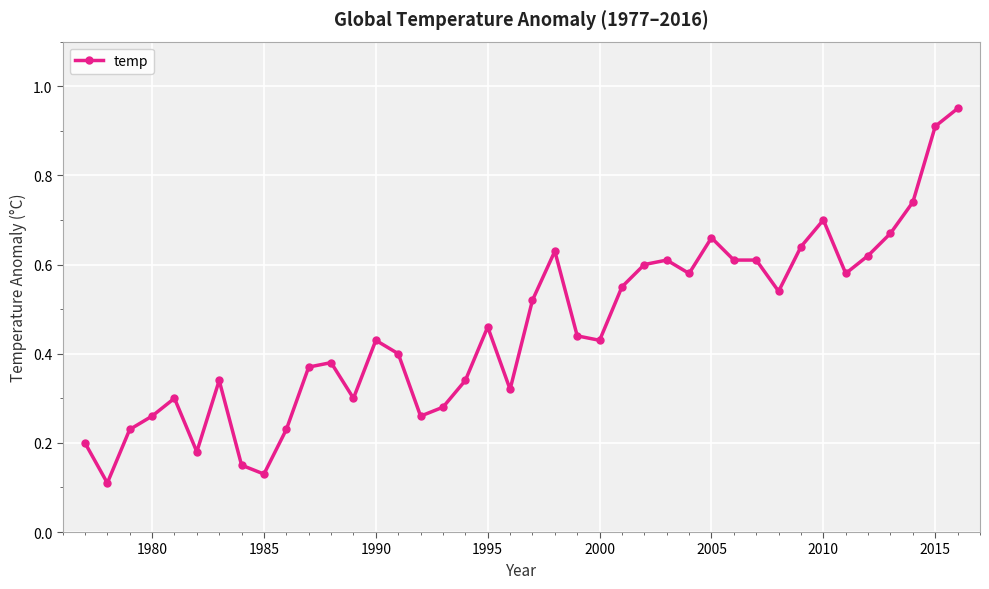

What is the difference between the maximum and minimum values?

0.8